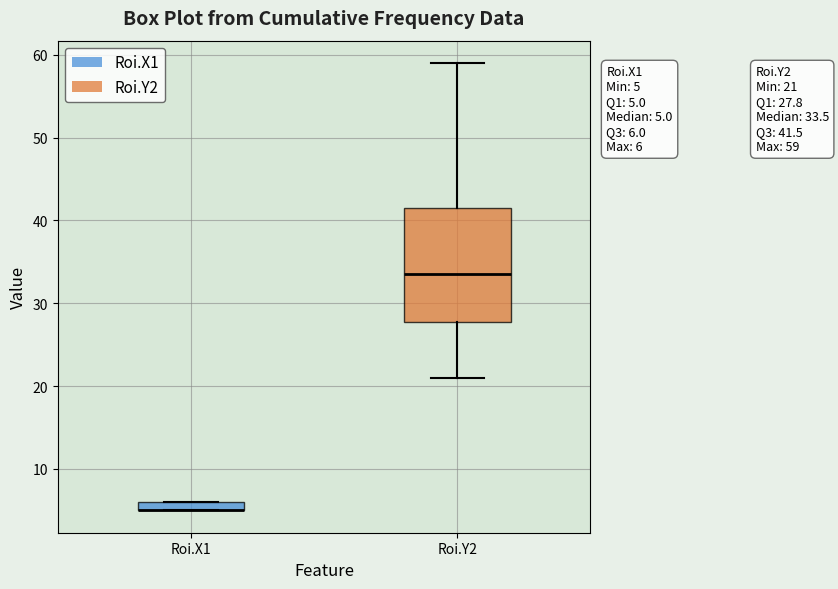

Which box is the tallest, from its lower edge to its upper edge?

Roi.Y2